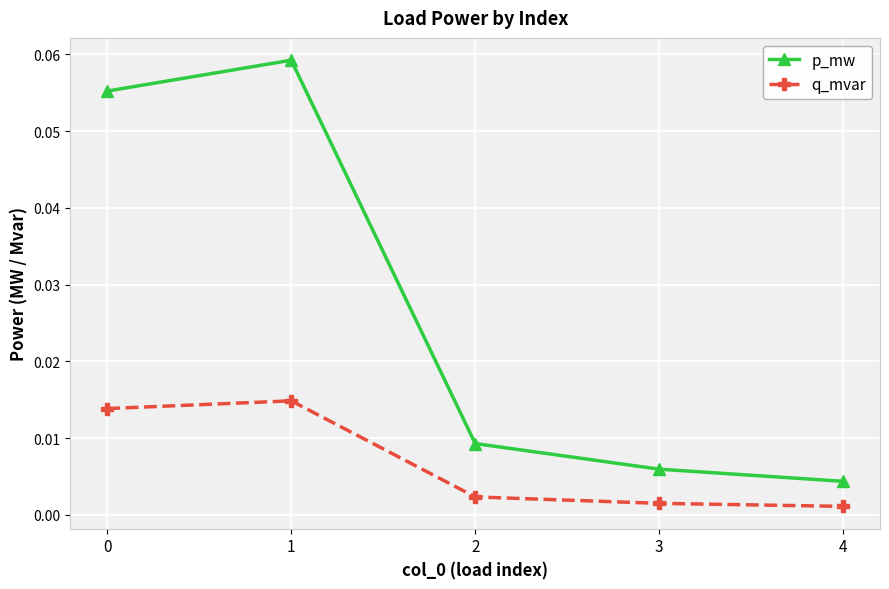

What are all the series names shown in the legend?

p_mw, q_mvar